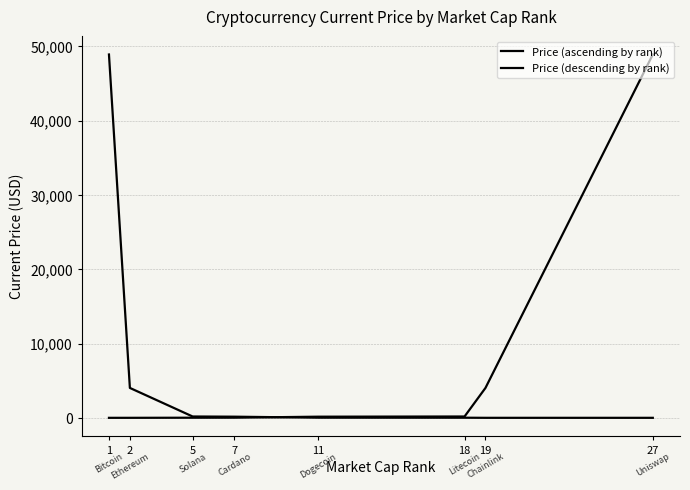

At which label does Price (descending by rank) first exceed 153?

1